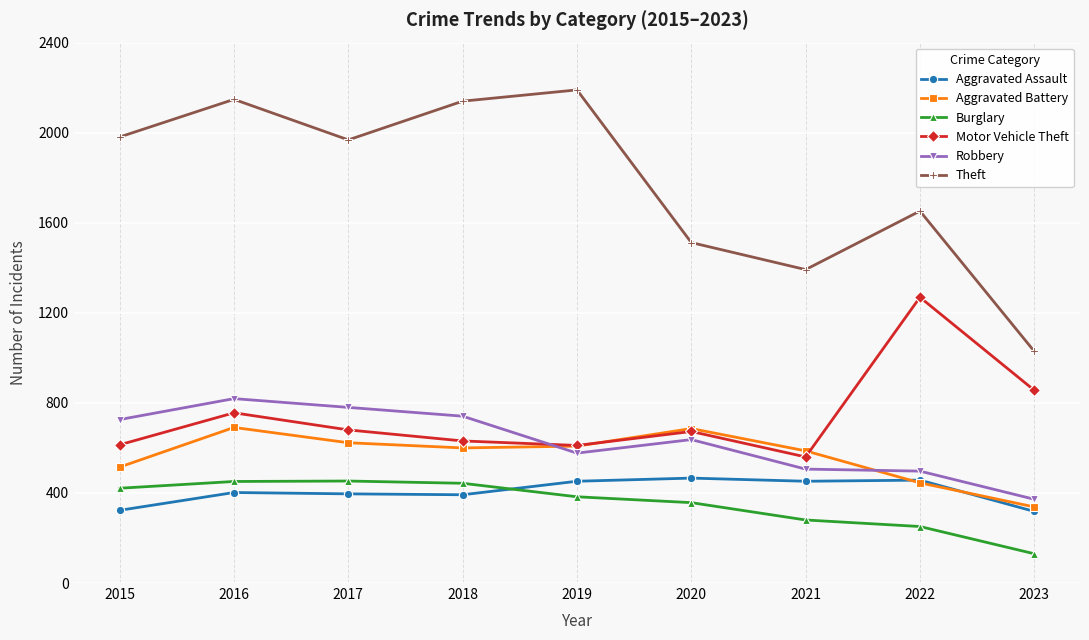

What is the value of the Aggravated Battery point at the 8th from the left?

445